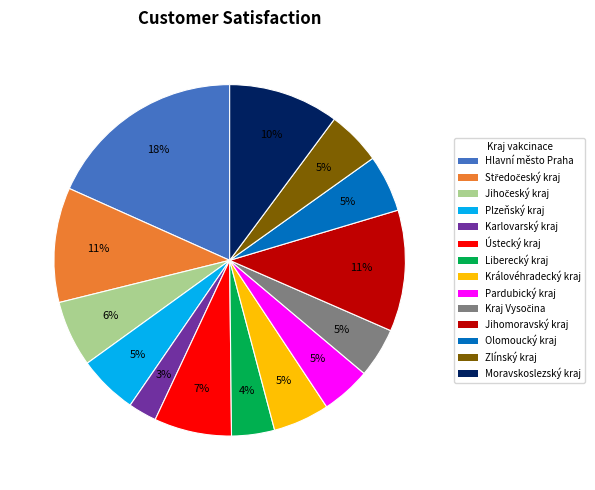

To the nearest percent, what is the average slice percentage?

7%